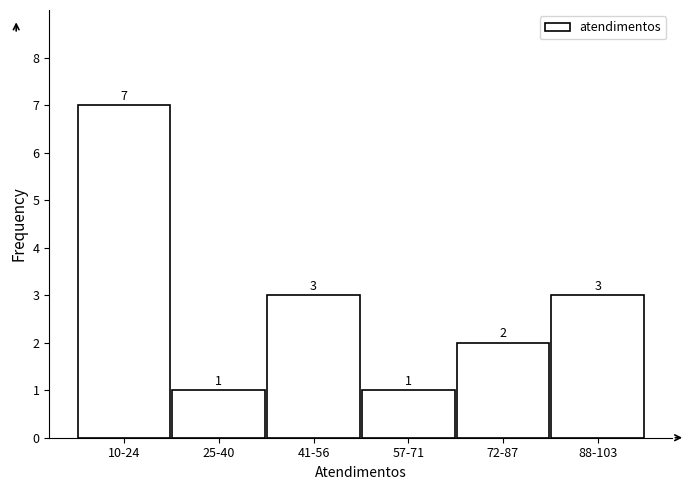

Reading left to right, list all the values displayed in this chart.

7	1	3	1	2	3